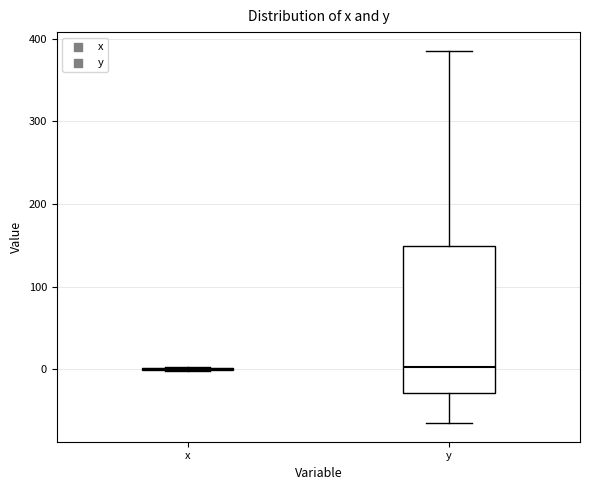

Reading left to right, read every box against the y-axis: the position of its median line, the range the box covers, and the ends of its whiskers. The values are not printed on the chart, so give them approximately, as read against the axis.

x: box collapsed to a line at 0, whiskers 0 to 0
y: median 0, box -30 to 150, whiskers -70 to 390